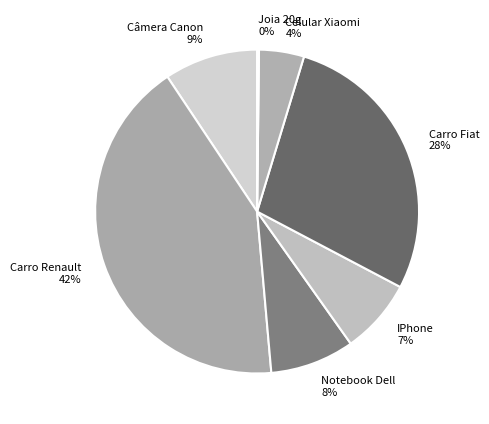

What is the ratio of the value at Câmera Canon 9% to the value at IPhone 7%?

1.3